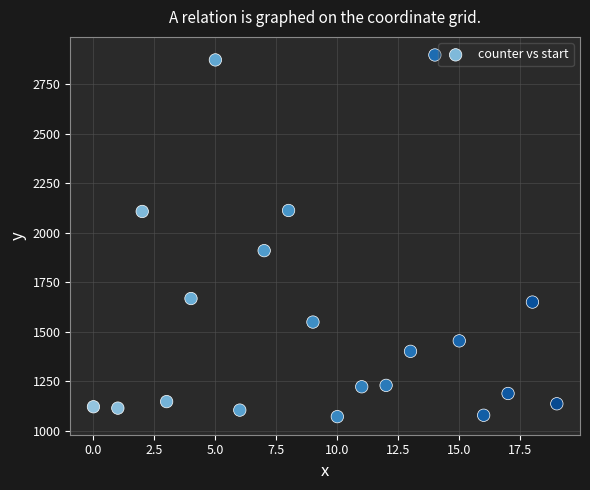

What Y value in the scatter plot is closest to 1985?

1910